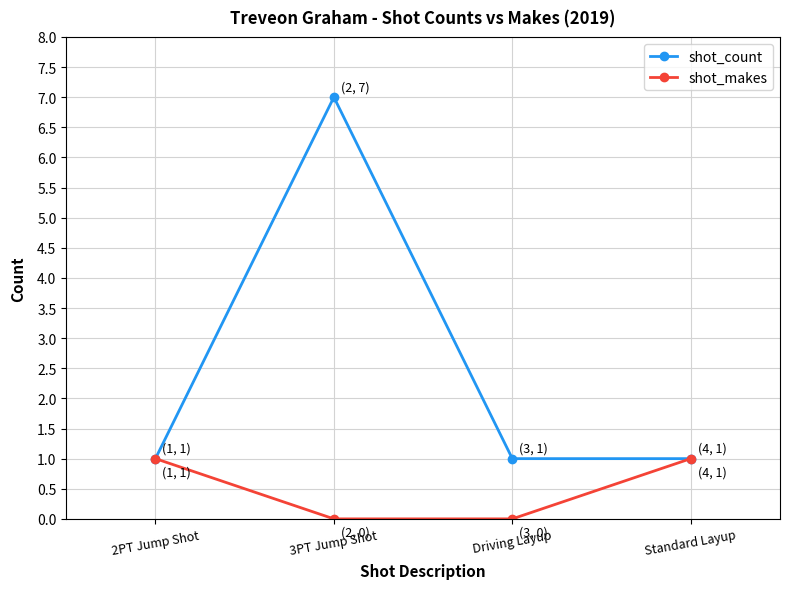

How many lines are shown in the chart?

2